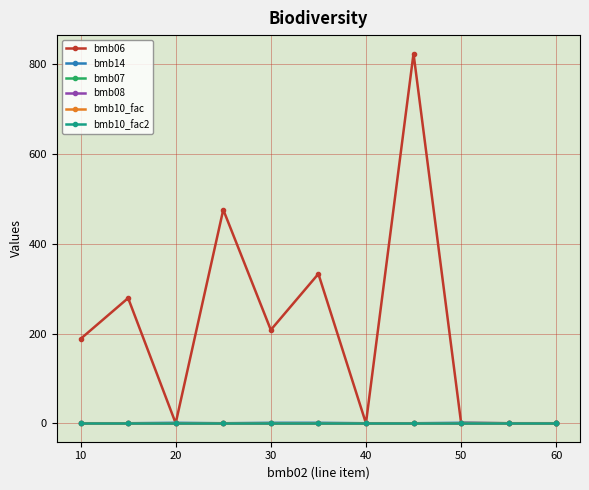

What is the maximum value shown in the chart?

824.0